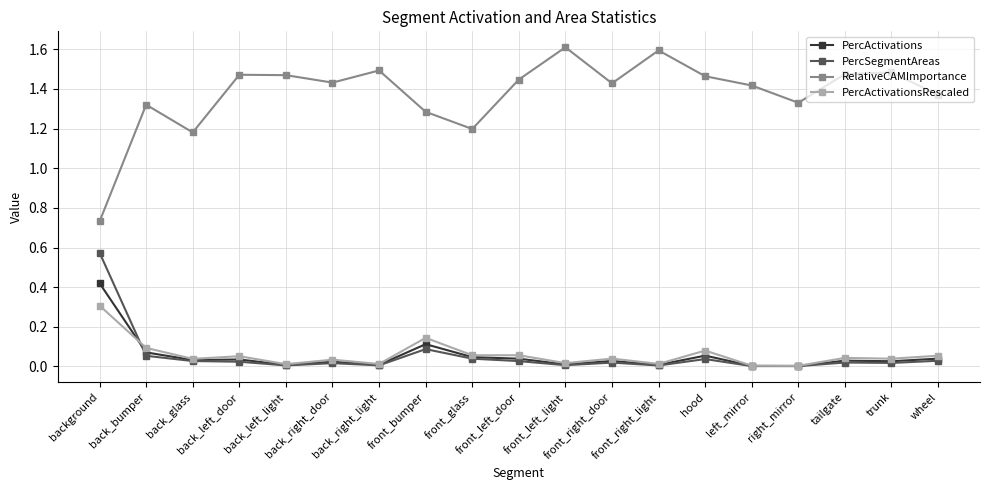

What is the difference between the maximum and minimum values in the RelativeCAMImportance series?

0.9